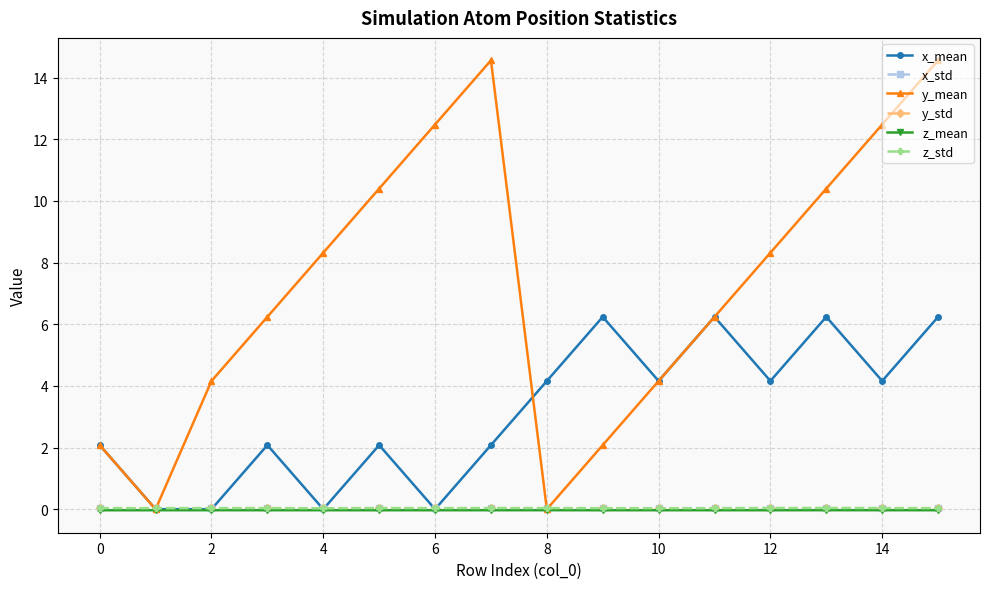

Which series has the largest total across all categories?

y_mean